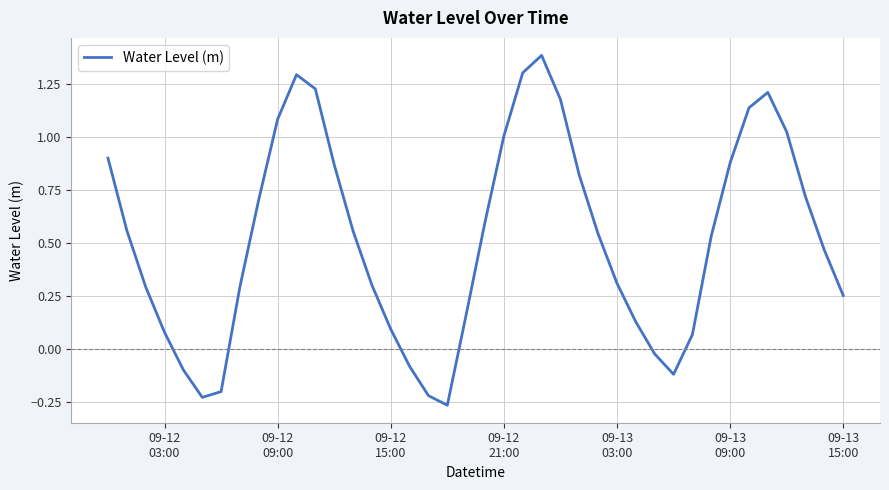

What is the greatest value displayed?

1.4